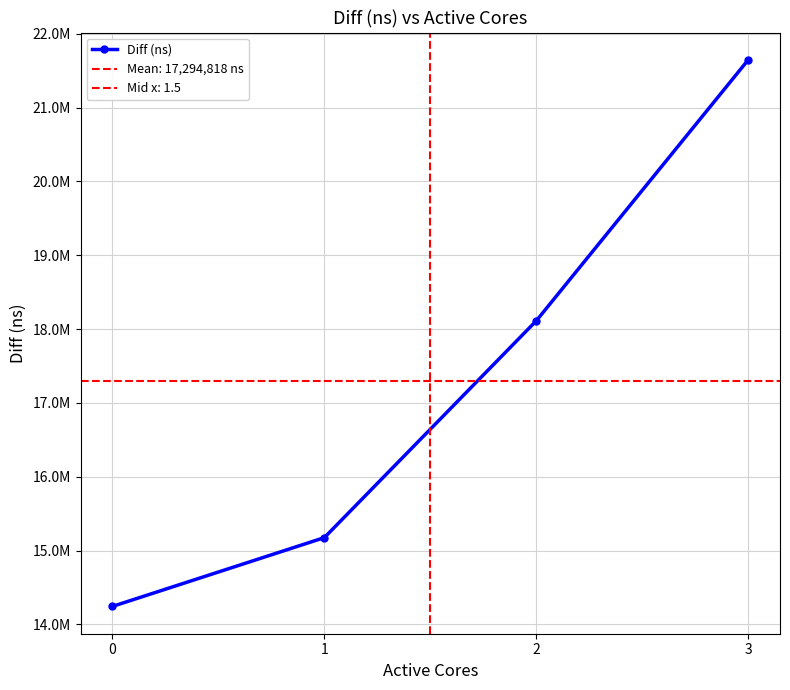

What is the sum of the values at 1 and 0?

29421410